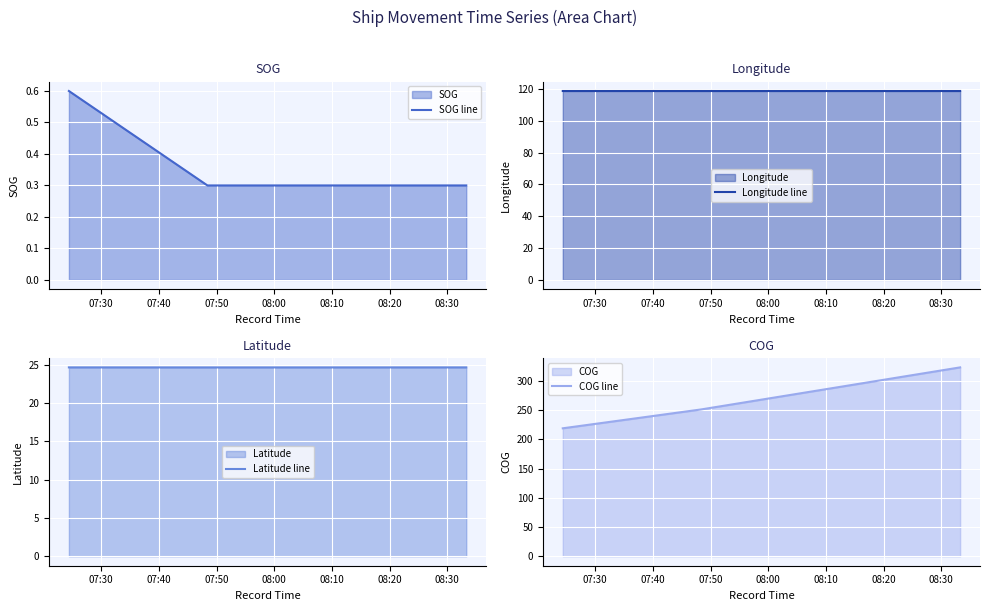

What is the maximum value for SOG line?

0.6